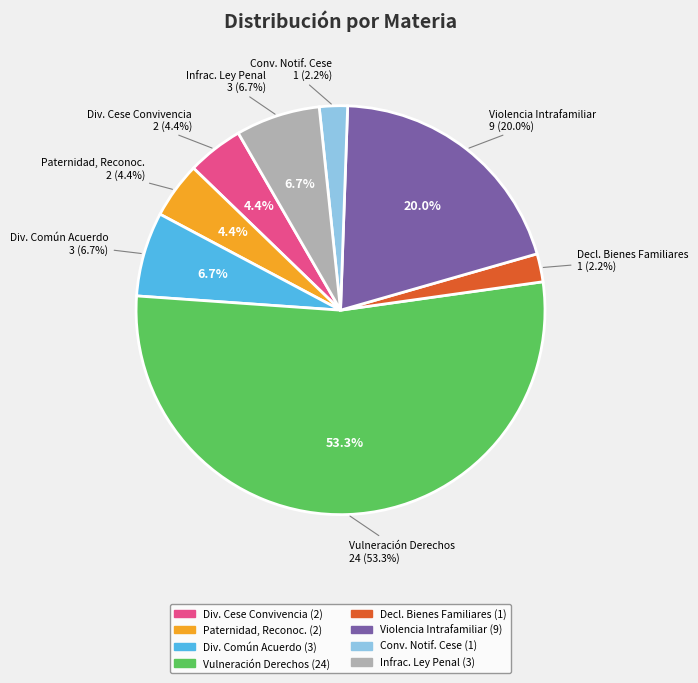

What is the majority slice?

Vulneración De Derechos